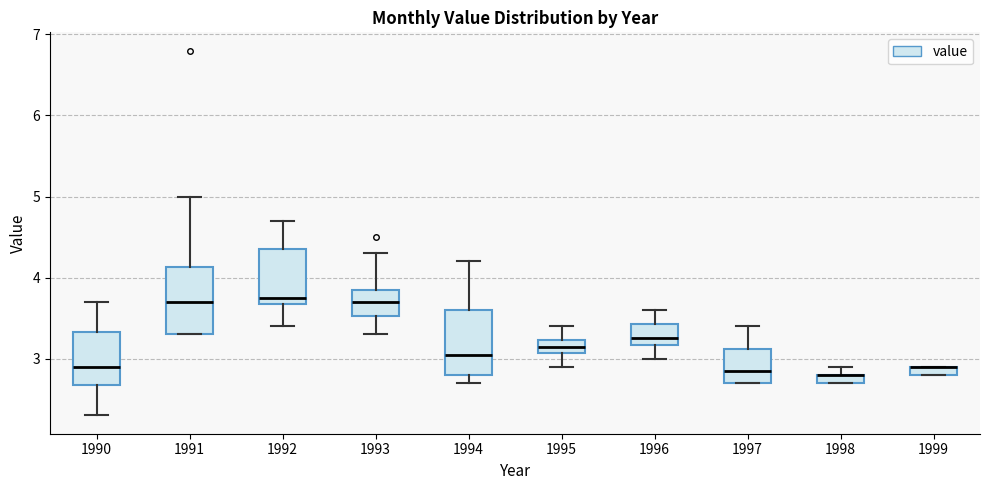

Where is the lower edge of the box at x = 1999 on the y-axis? The values are not printed on the chart, so give them approximately, as read against the axis.

2.8